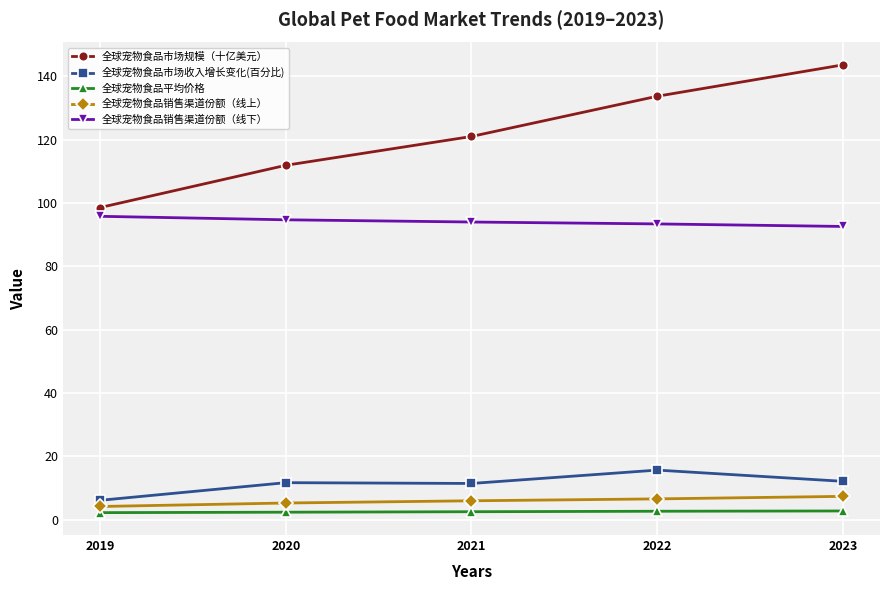

True or false: 全球宠物食品销售渠道份额（线上） has more than 2 points higher than both neighbors.

False